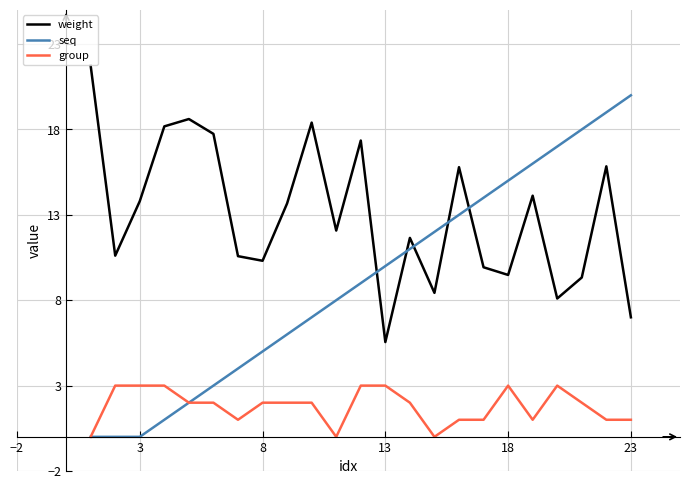

Which series has the largest range (max minus min)?

seq